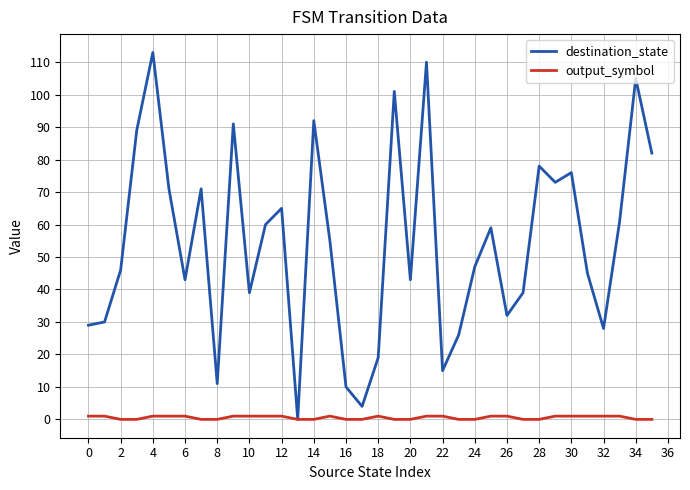

What is the highest value of the destination_state series?

113